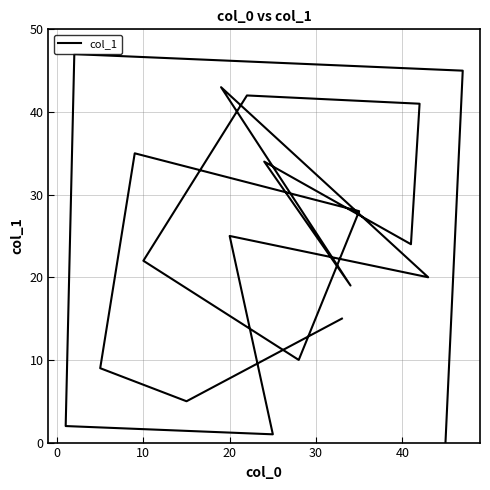

What is the difference between the second highest and second lowest values?

44